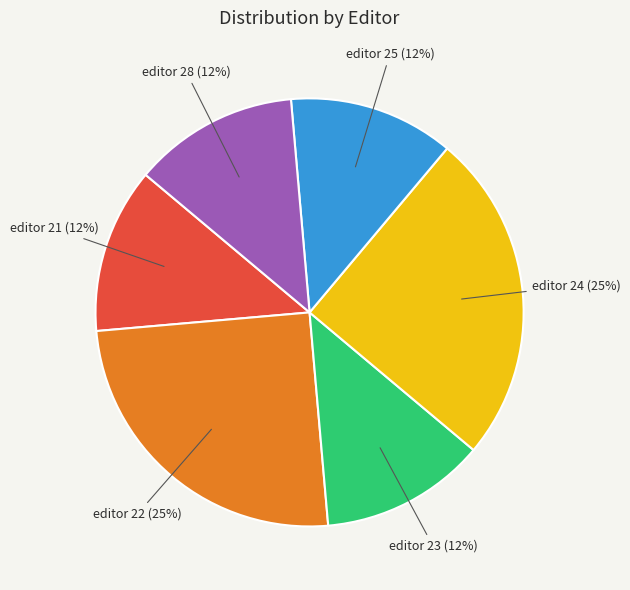

Is there a majority slice in this chart?

No